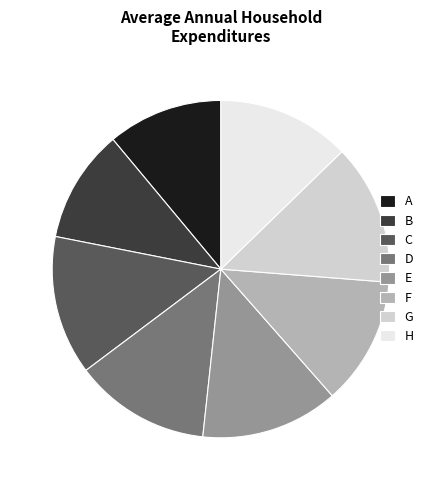

Between F and D, which is larger?

D